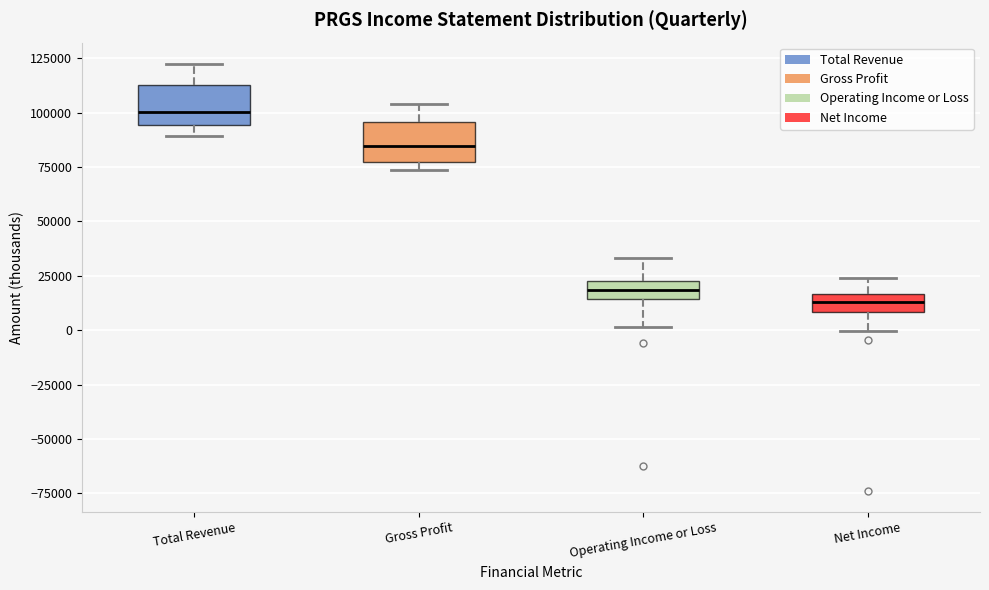

Which box's median line is the highest?

Total Revenue